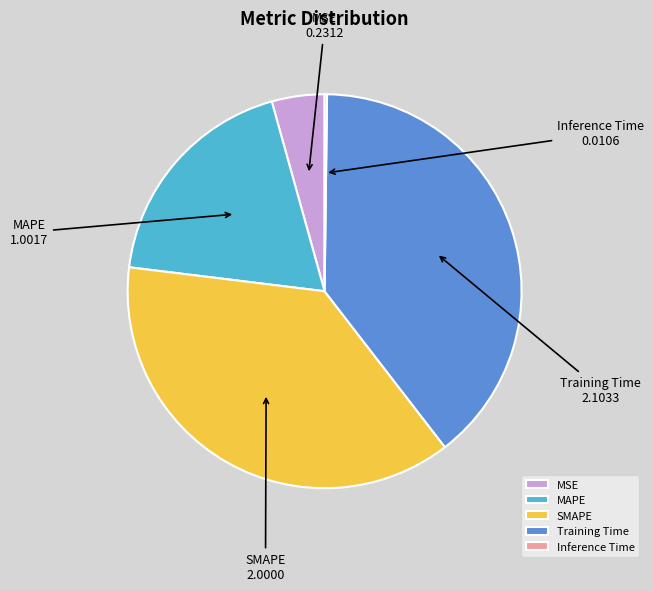

The SMAPE slice represents 50% of the pie. True or false?

False